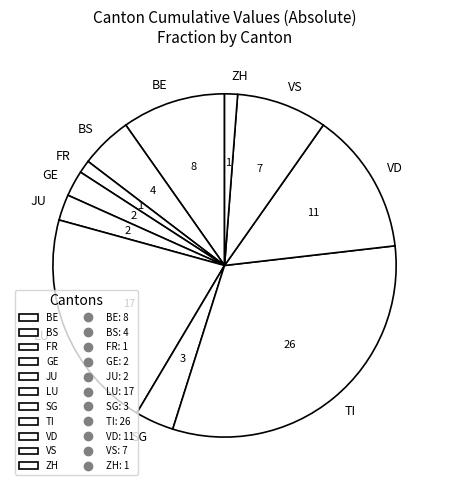

Is there any slice that represents more than half of the pie?

No